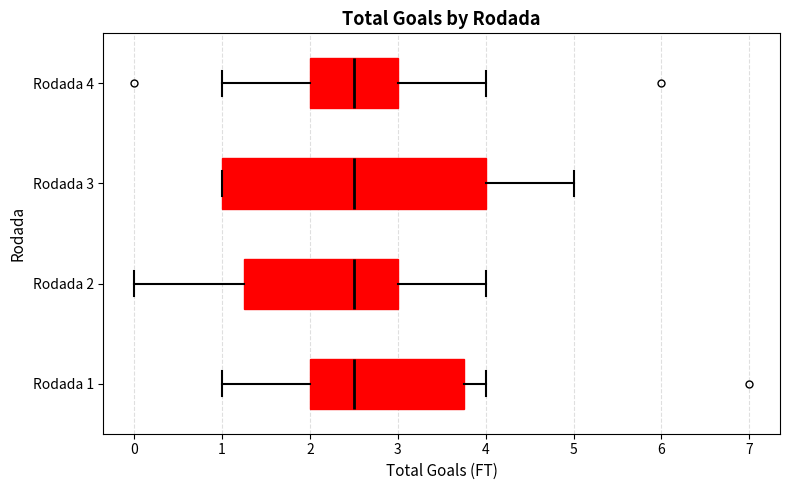

Comparing the boxes themselves (not the whiskers), which one is the widest?

Rodada 3